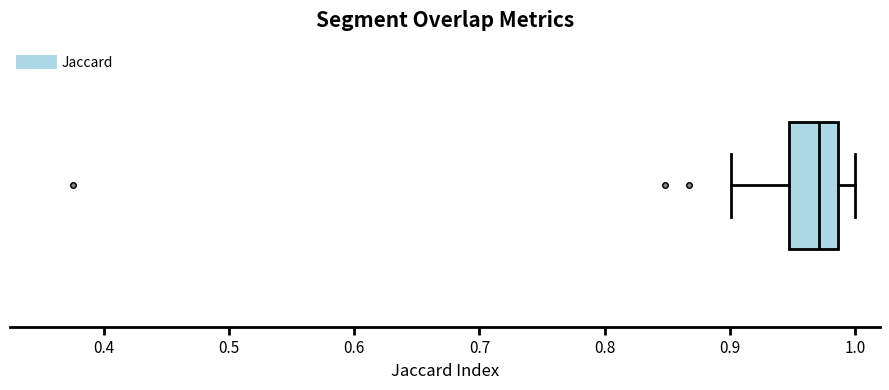

Read this box plot against the x-axis: the position of the median line, the range covered by the box, and the ends of both whiskers. The values are not printed on the chart, so give them approximately, as read against the axis.

median 0.97, box 0.95 to 0.99, whiskers 0.90 to 1.00